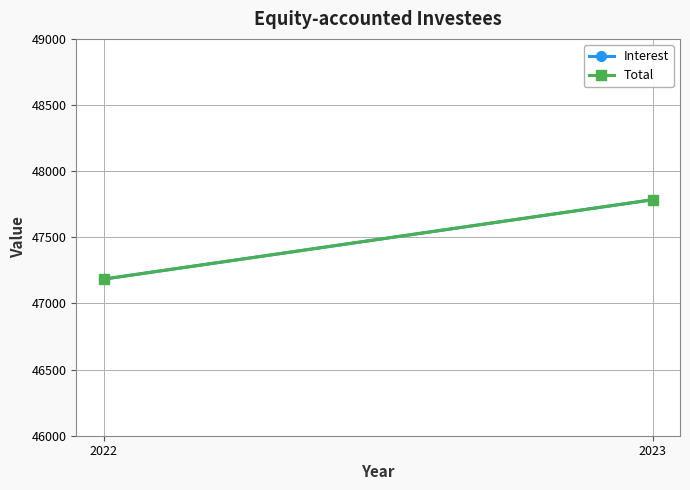

At how many categories does at least one series exceed 47446?

1